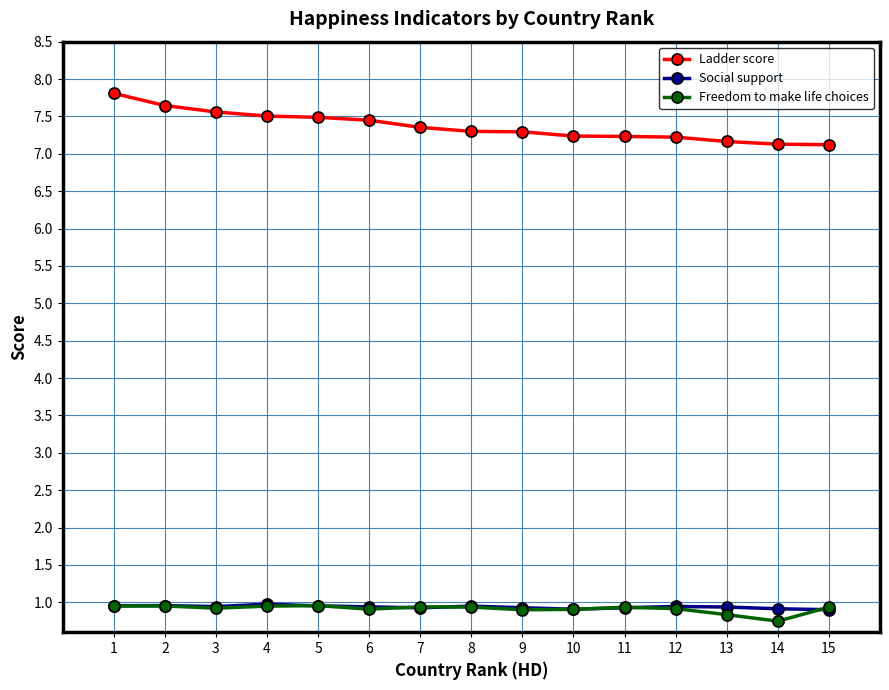

The value of Ladder score at 15 is 4.7. True or false?

False